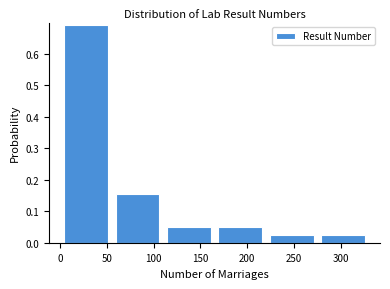

Which range on the x-axis has the tallest bar?

0 to 55